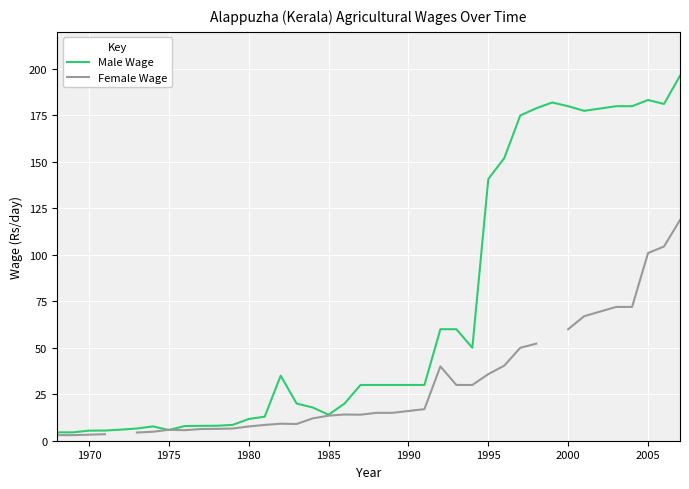

What value does the Male Wage series have at 1985?

14.0